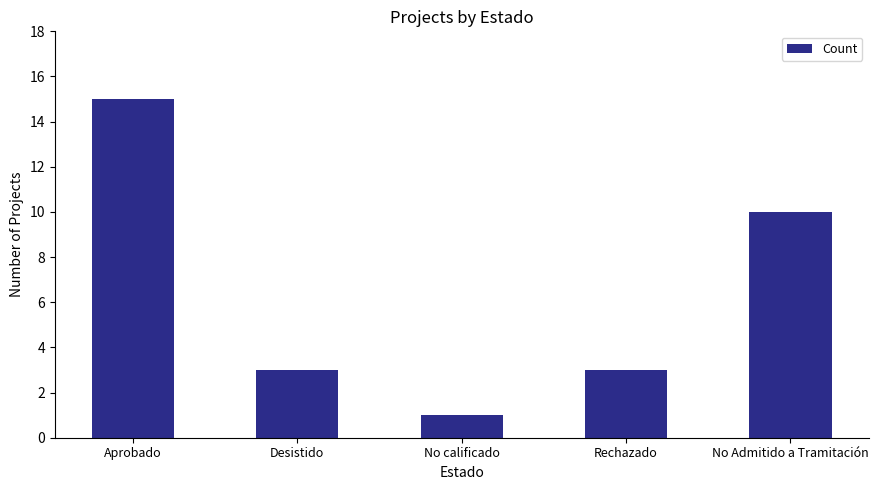

What is the change in value from Aprobado to Rechazado?

-12